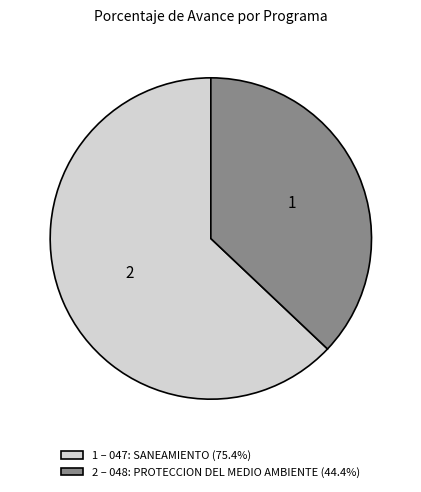

Do 1 – 047: SANEAMIENTO (75.4%) and 2 – 048: PROTECCION DEL MEDIO AMBIENTE (44.4%) together represent more than half of the pie?

Yes